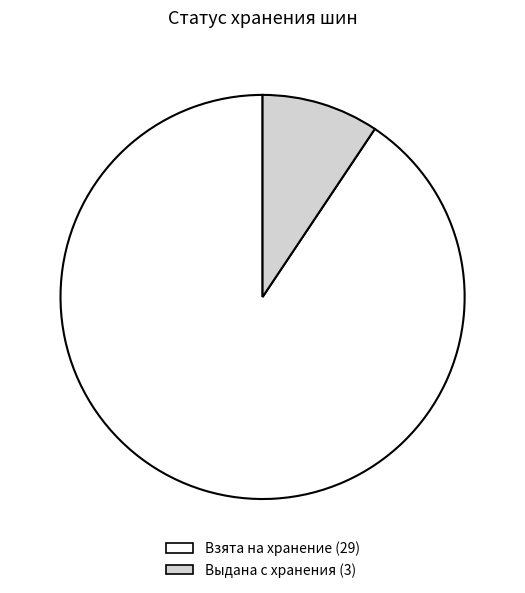

Which slice is the largest?

Взята на хранение